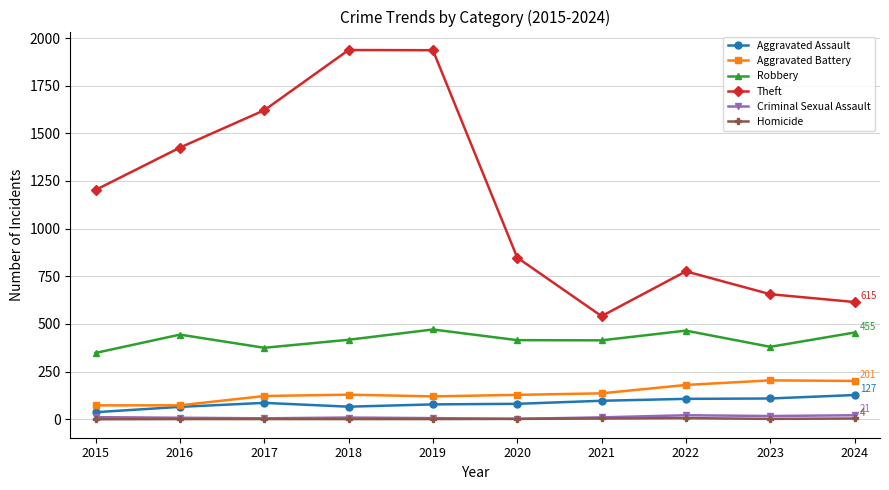

What value does the Criminal Sexual Assault series have at 2020?

2